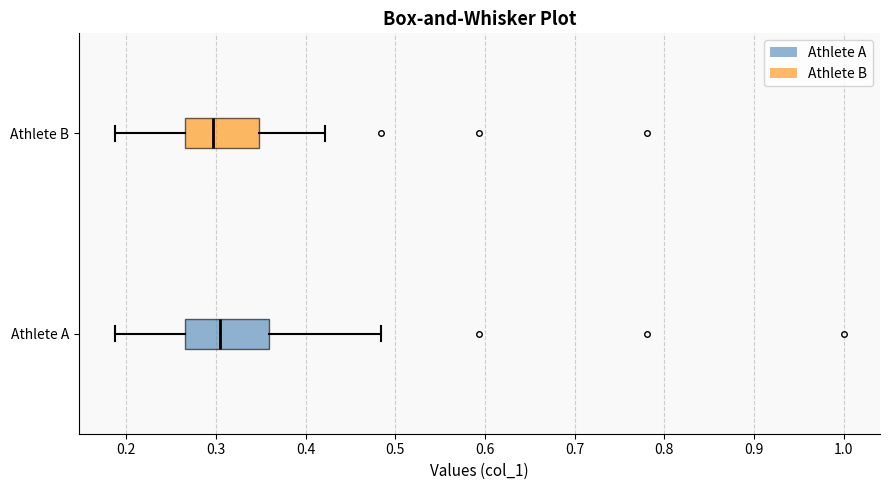

Comparing the boxes themselves (not the whiskers), which one is the widest?

Athlete A